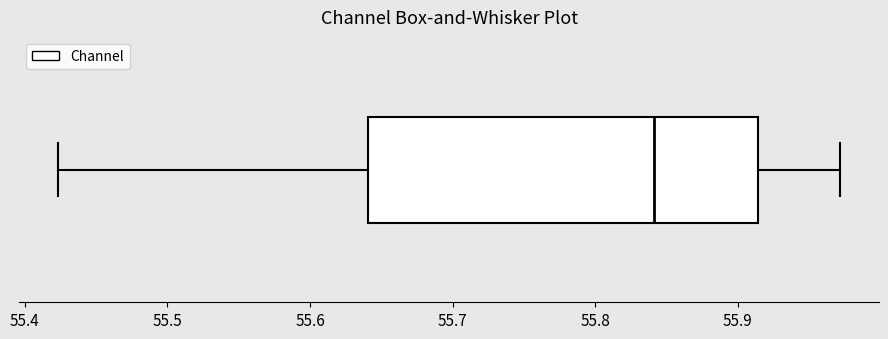

Read this box plot against the x-axis: the position of the median line, the range covered by the box, and the ends of both whiskers. The values are not printed on the chart, so give them approximately, as read against the axis.

median 55.84, box 55.64 to 55.91, whiskers 55.42 to 55.97